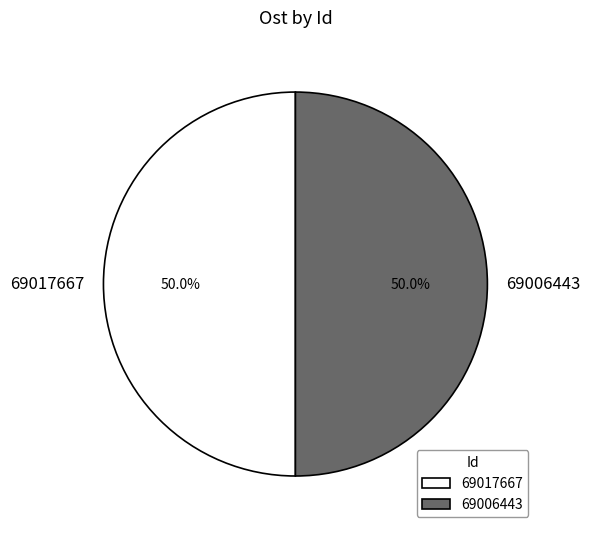

How many slices are in this pie chart?

2